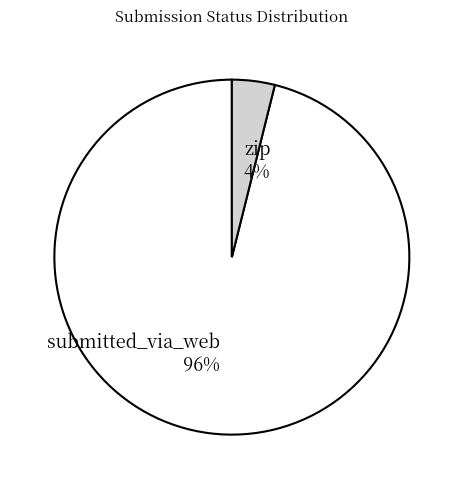

To the nearest percent, what is the average slice percentage?

50%